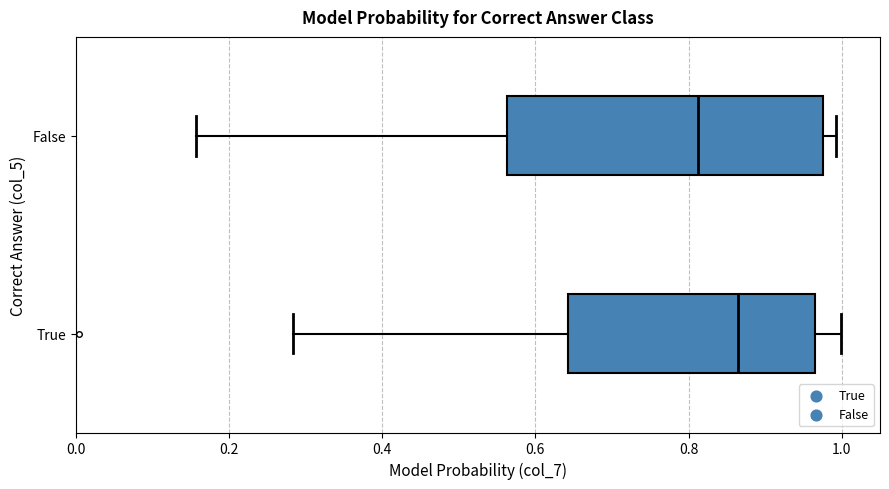

Where is the right edge of the box for False on the x-axis? The values are not printed on the chart, so give them approximately, as read against the axis.

0.98